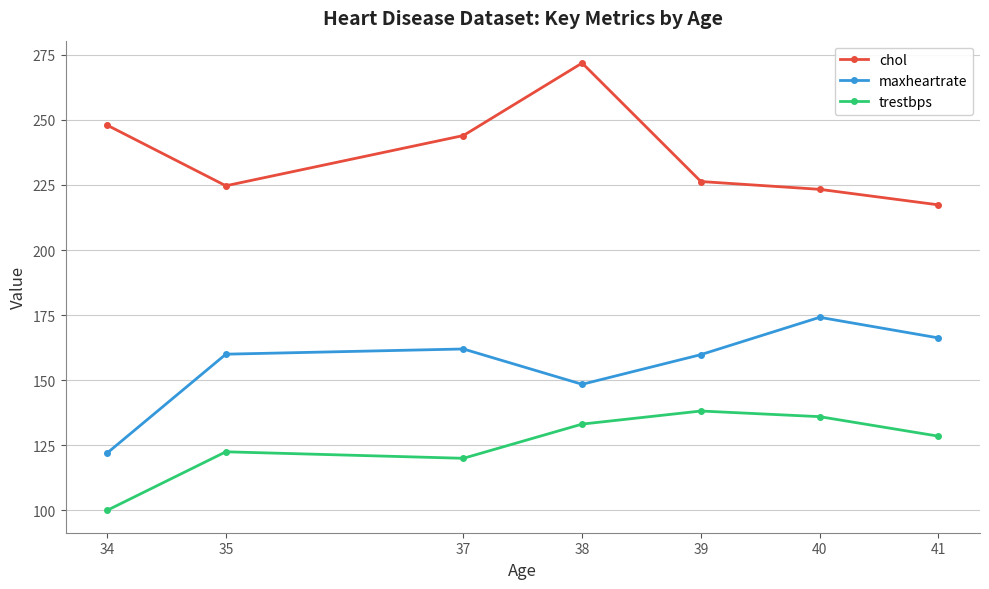

What is the spread (max minus min) of values at 37?

124.0